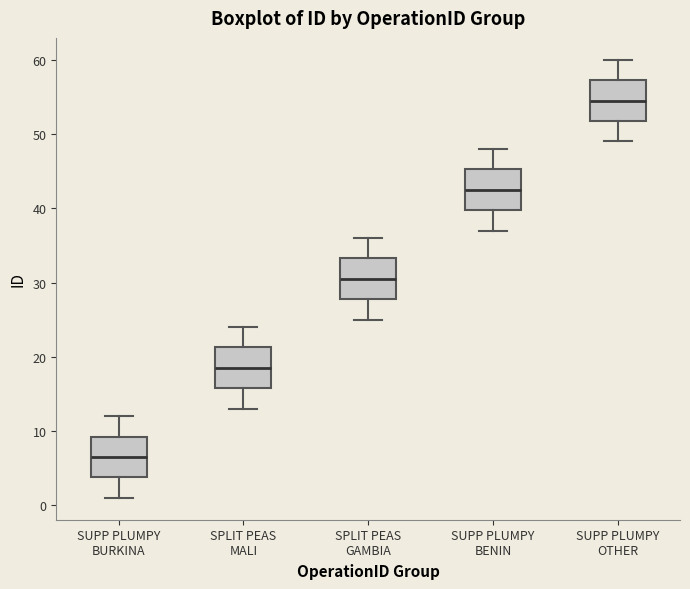

Where does the upper whisker of the box for SUPP PLUMPY OTHER end on the y-axis? The values are not printed on the chart, so give them approximately, as read against the axis.

60